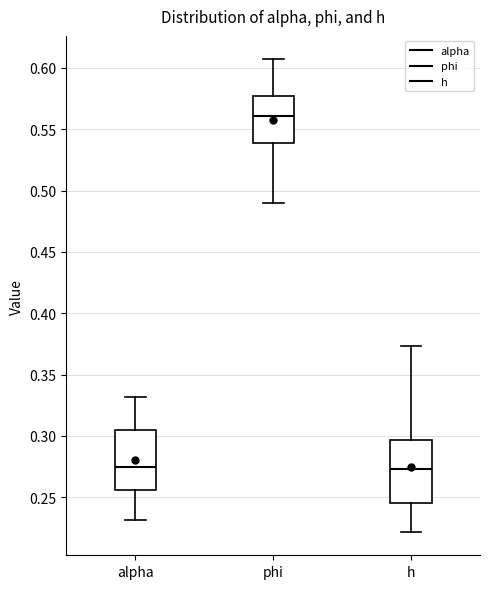

Reading left to right, transcribe this box plot: for each box, give where its median line is, the range the box spans, and where its two whiskers end, as read against the y-axis. The values are not printed on the chart, so give them approximately, as read against the axis.

alpha: median 0.275, box 0.255 to 0.305, whiskers 0.230 to 0.330
phi: median 0.560, box 0.540 to 0.575, whiskers 0.490 to 0.605
h: median 0.275, box 0.245 to 0.295, whiskers 0.220 to 0.375